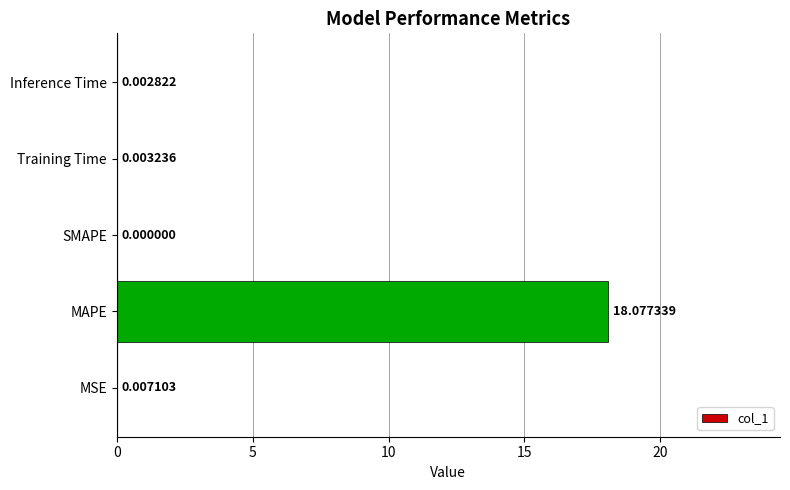

What is the sum of all values?

18.1